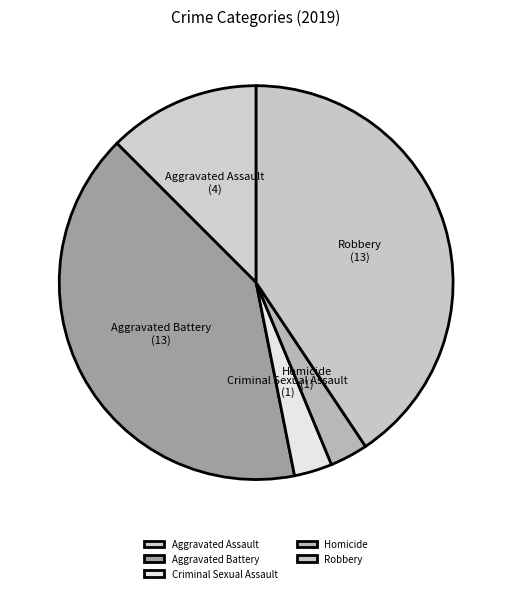

Is there any slice that represents more than half of the pie?

No